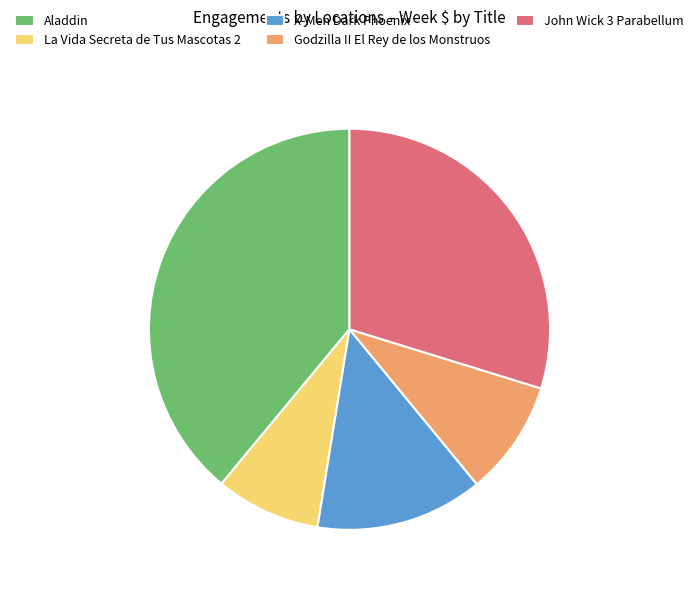

Rank the categories by value from lowest to highest.

La Vida Secreta de Tus Mascotas 2, Godzilla II El Rey de los Monstruos, X-Men Dark Phoenix, John Wick 3 Parabellum, Aladdin